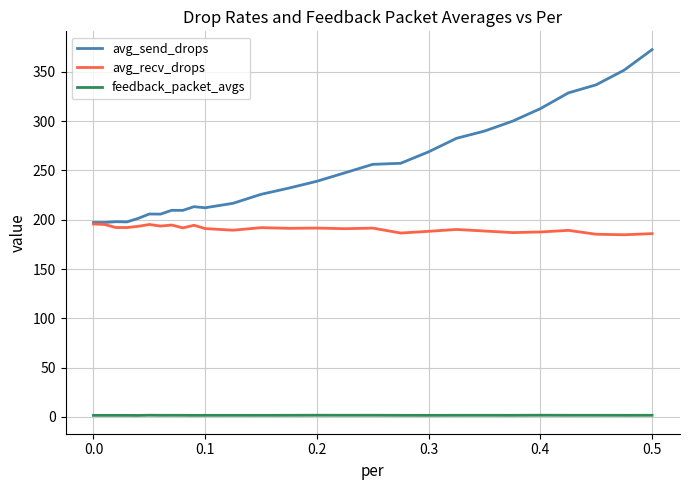

True or false: avg_send_drops and feedback_packet_avgs intersect in this chart.

False